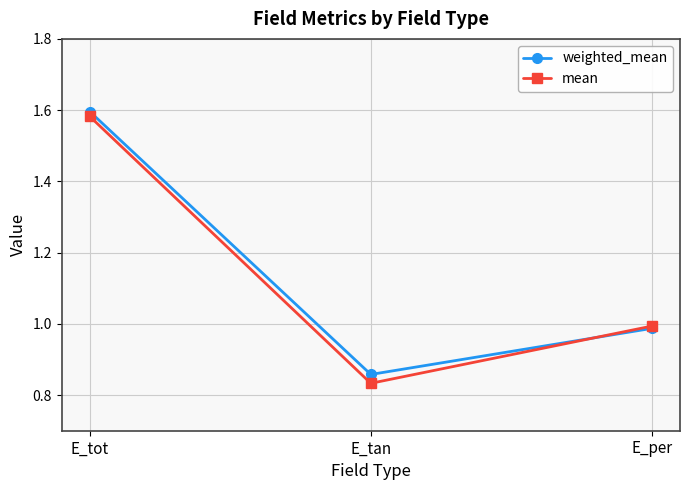

What is the label of the 3rd point from the right?

E_tot